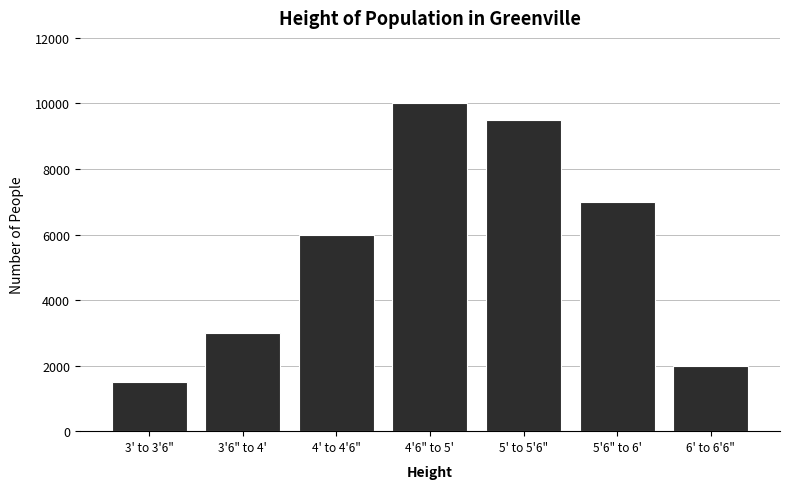

Reading left to right, transcribe all the data shown in this chart.

1500	3000	6000	10000	9500	7000	2000